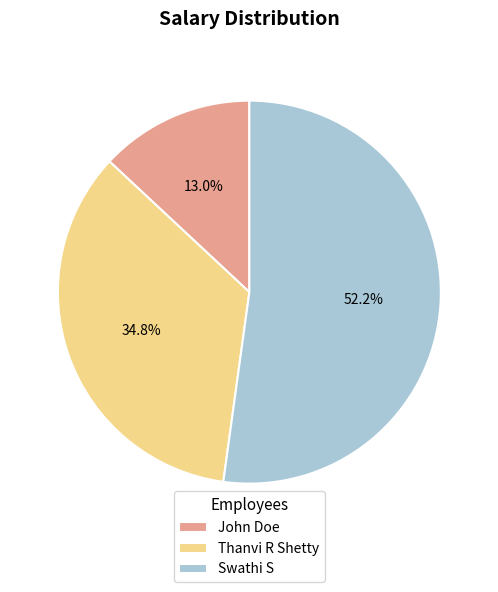

How many segments does this pie chart have?

3